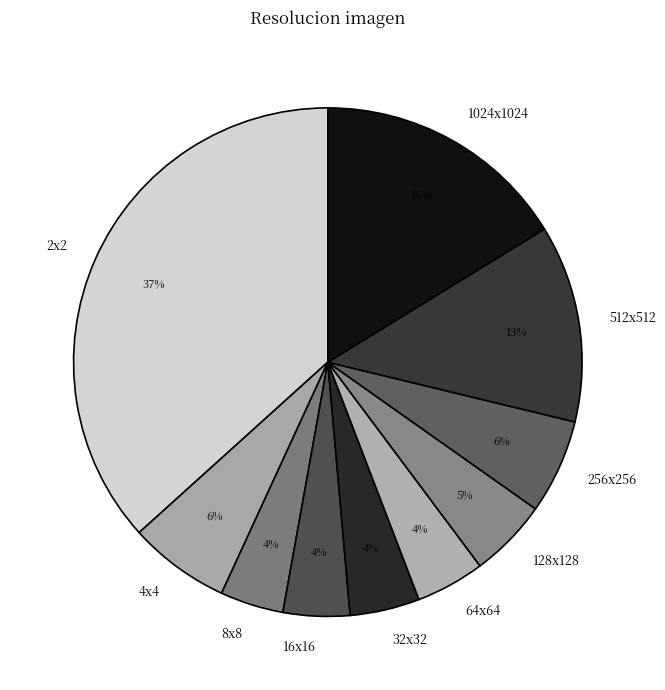

The 128x128 slice represents 5% of the pie. True or false?

True